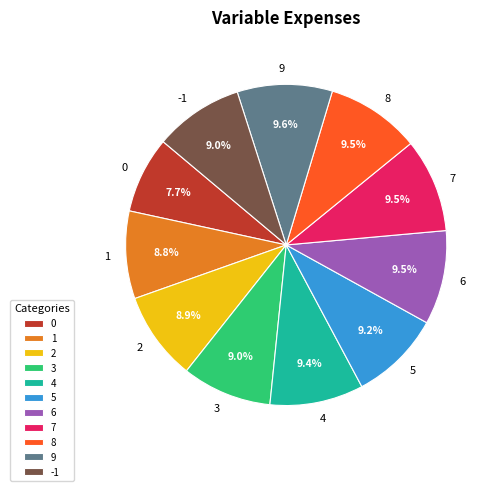

What is the total percentage of 7 and 2?

18.4%